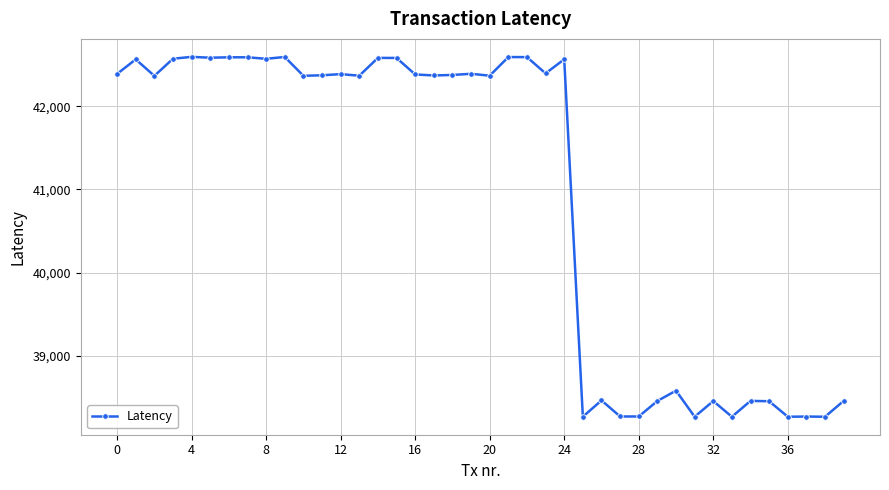

What is the sum of all values?

1637594